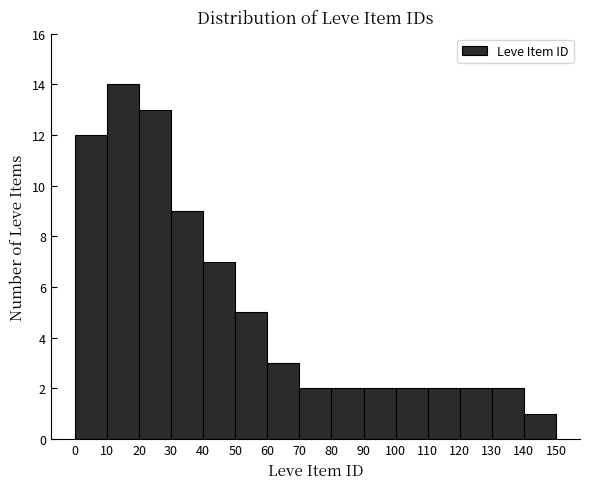

Which range on the x-axis has the tallest bar?

10 to 20